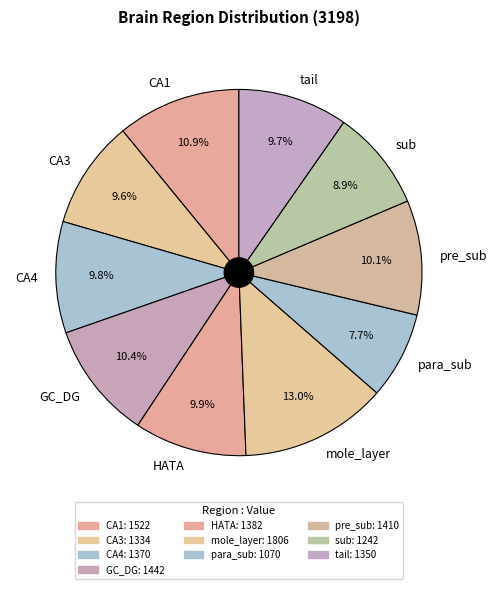

To the nearest percent, what portion does mole_layer represent?

13%